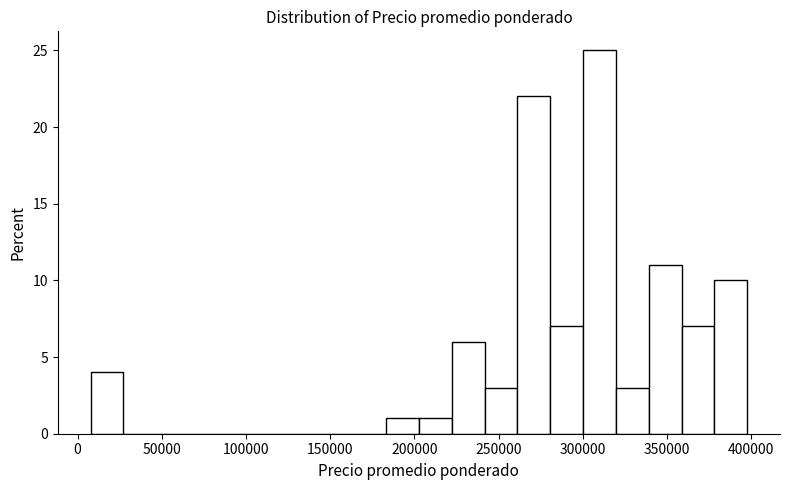

Around what value on the x-axis is the tallest bar? Give the approximate position of its centre, as read against the axis.

310000